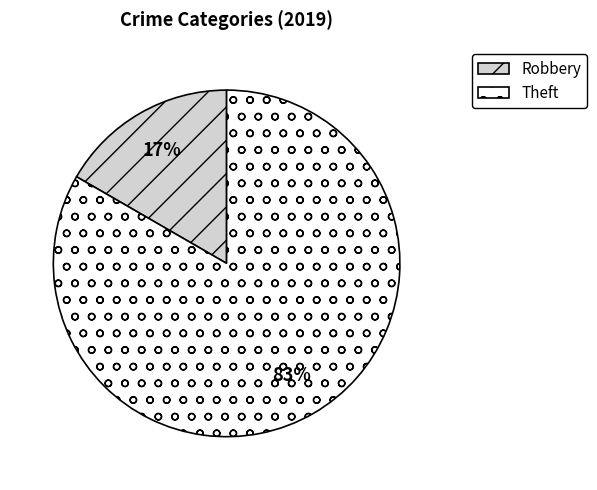

Is Theft the majority of the pie?

Yes